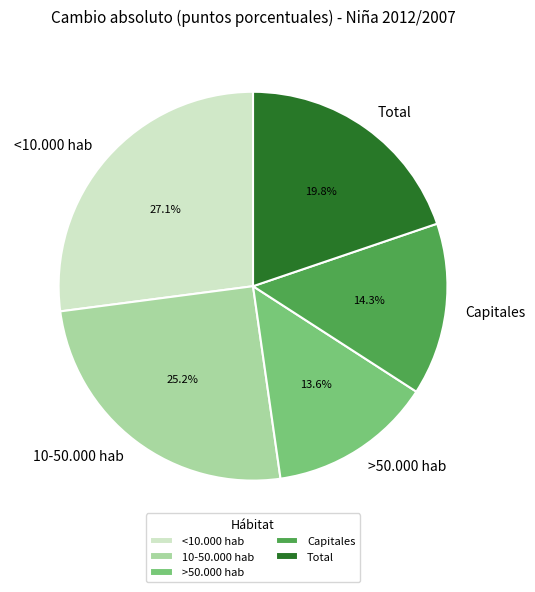

Rank the categories by value from highest to lowest.

<10.000 hab, 10-50.000 hab, Total, Capitales, >50.000 hab